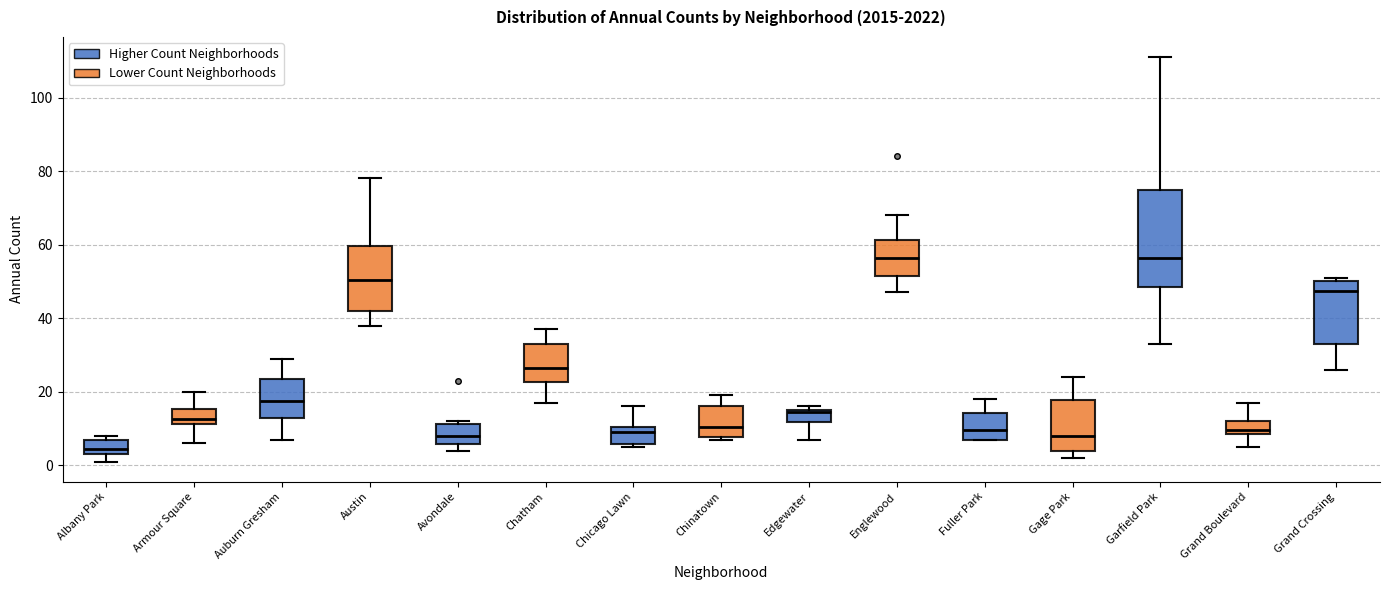

Reading left to right, read every box against the y-axis: the position of its median line, the range the box covers, and the ends of its whiskers. The values are not printed on the chart, so give them approximately, as read against the axis.

Albany Park: median 4 (inside the box), box 4 to 8, whiskers 2 to 8 (just above the box's upper edge)
Armour Square: median 12 (just above the box's lower edge), box 12 to 16, whiskers 6 to 20
Auburn Gresham: median 18, box 12 to 24, whiskers 8 to 30
Austin: median 50, box 42 to 60, whiskers 38 to 78
Avondale: median 8, box 6 to 12, whiskers 4 to 12 (just above the box's upper edge)
Chatham: median 26, box 22 to 34, whiskers 18 to 38
Chicago Lawn: median 10 (just below the box's upper edge), box 6 to 10, whiskers 6 (just below the box's lower edge) to 16
Chinatown: median 10, box 8 to 16, whiskers 8 (just below the box's lower edge) to 20
Edgewater: median 14, box 12 to 16, whiskers 8 to 16 (just above the box's upper edge)
Englewood: median 56, box 52 to 62, whiskers 48 to 68
Fuller Park: median 10, box 8 to 14, whiskers 8 to 18
Gage Park: median 8, box 4 to 18, whiskers 2 to 24
Garfield Park: median 56, box 48 to 76, whiskers 34 to 112
Grand Boulevard: median 10, box 8 to 12, whiskers 6 to 18
Grand Crossing: median 48, box 34 to 50, whiskers 26 to 52